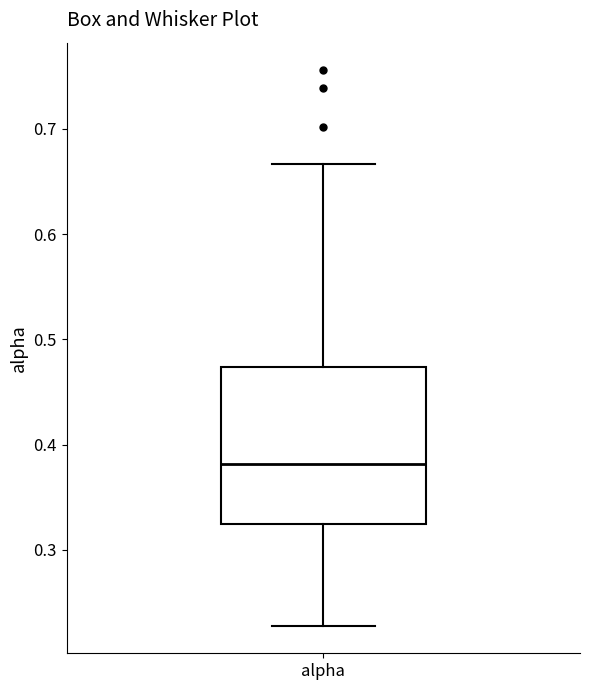

Where is the upper edge of the box for alpha on the y-axis? The values are not printed on the chart, so give them approximately, as read against the axis.

0.47